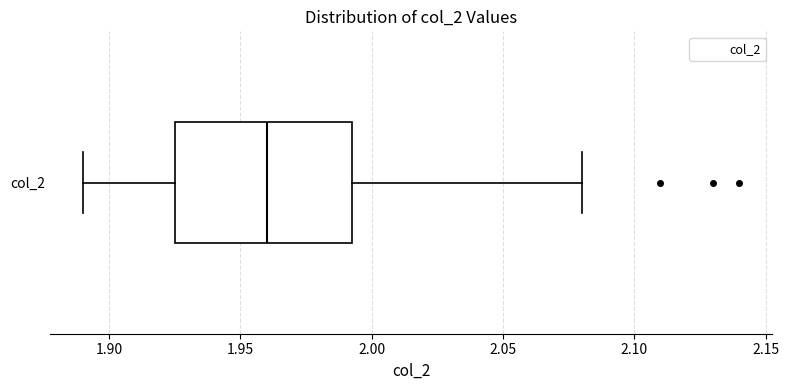

Transcribe this box plot: give where the median line is, the range the box spans, and where the two whiskers end, as read against the x-axis. The values are not printed on the chart, so give them approximately, as read against the axis.

median 1.960, box 1.925 to 1.995, whiskers 1.890 to 2.080